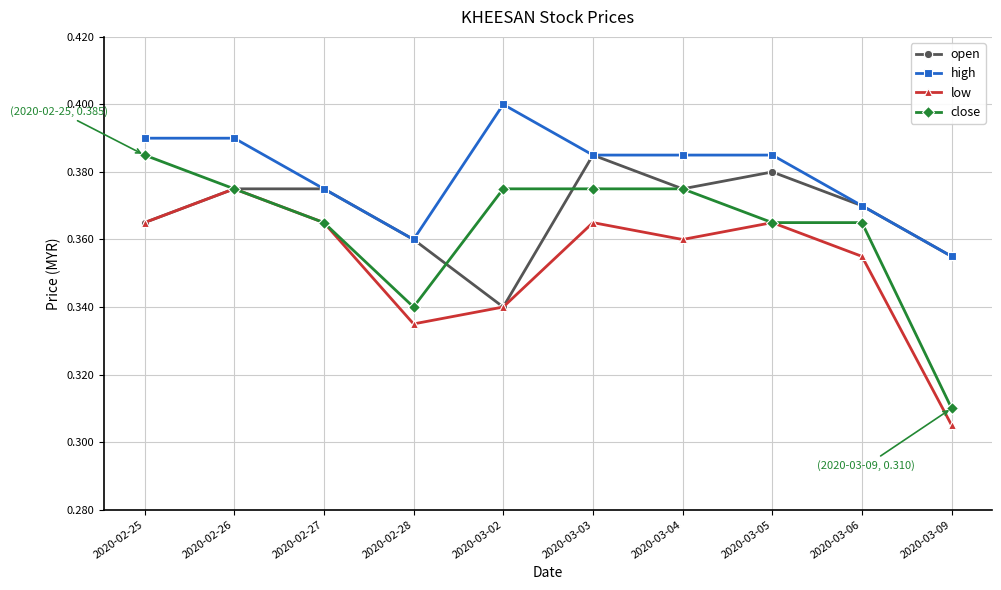

Where is the first local minimum for high?

2020-02-28